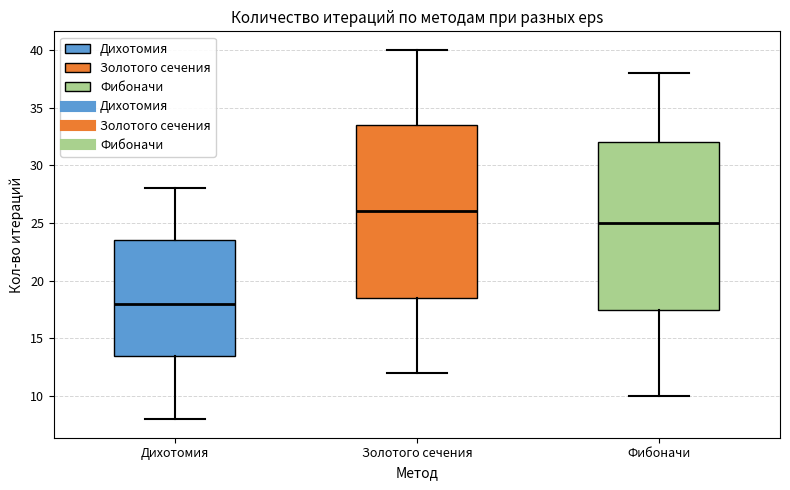

Comparing the boxes themselves (not the whiskers), which one is the tallest?

Золотого сечения